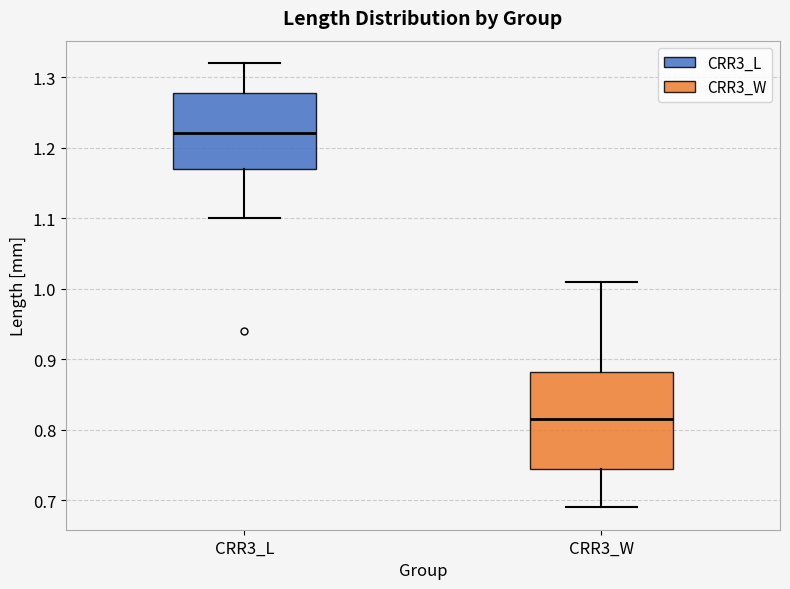

Reading left to right, transcribe this box plot: for each box, give where its median line is, the range the box spans, and where its two whiskers end, as read against the y-axis. The values are not printed on the chart, so give them approximately, as read against the axis.

CRR3_L: median 1.22, box 1.17 to 1.28, whiskers 1.10 to 1.32
CRR3_W: median 0.82, box 0.75 to 0.88, whiskers 0.69 to 1.01